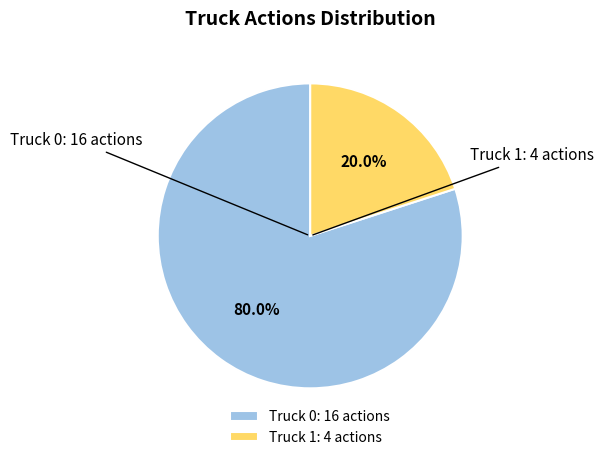

To the nearest percent, what portion does Truck 1 represent?

20%